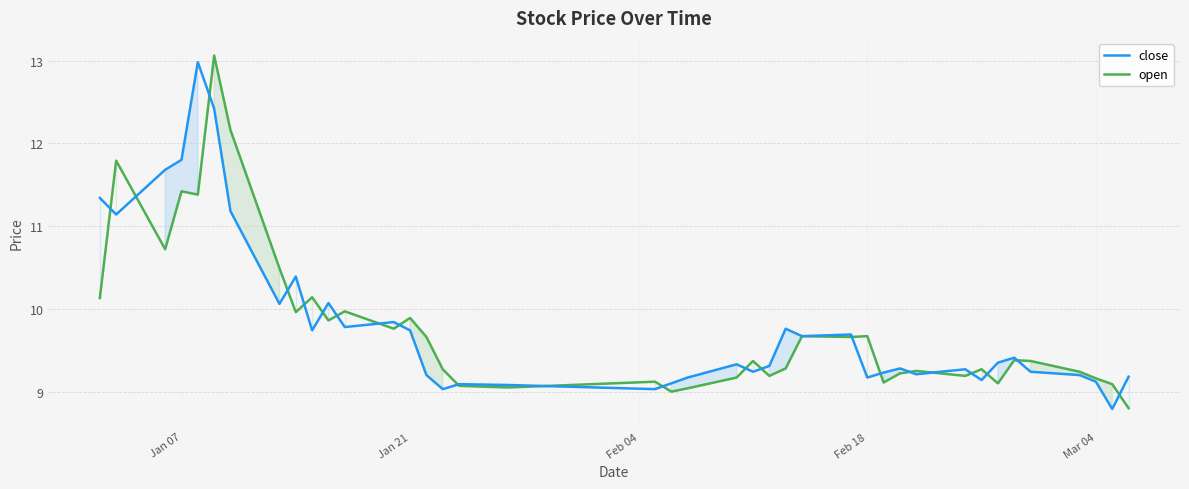

What is the highest value of the open series?

13.1